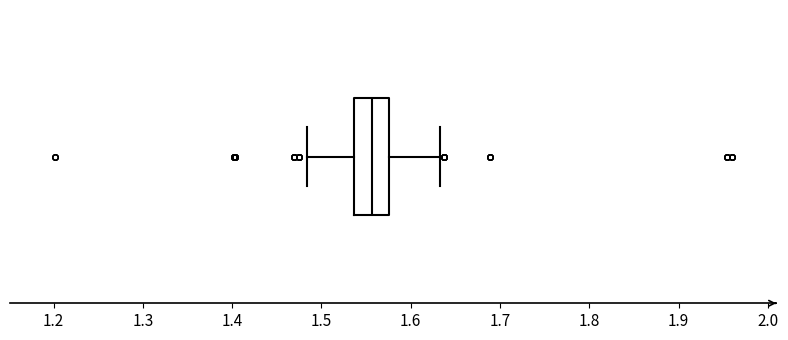

Where does the right whisker of the box end on the x-axis? The values are not printed on the chart, so give them approximately, as read against the axis.

1.63